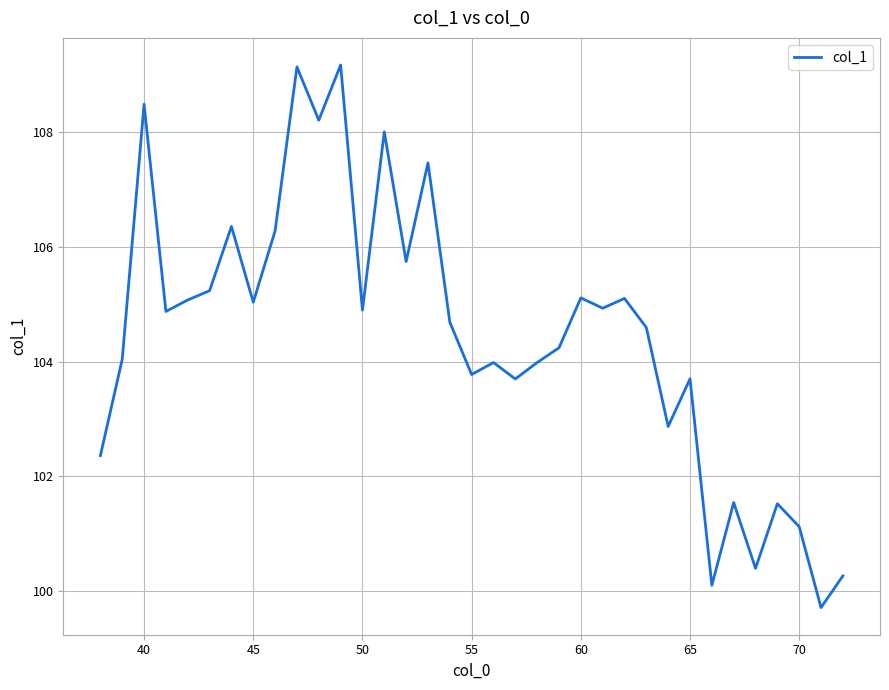

What is the difference between the maximum and minimum values?

9.5